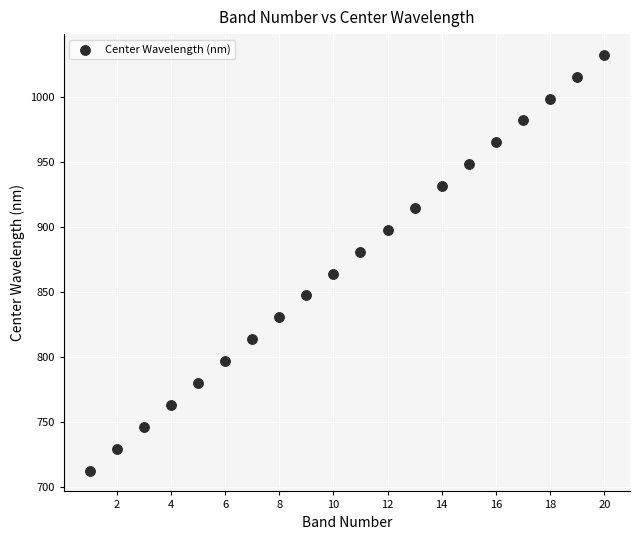

What is the range of Y values (max minus min)?

320.2